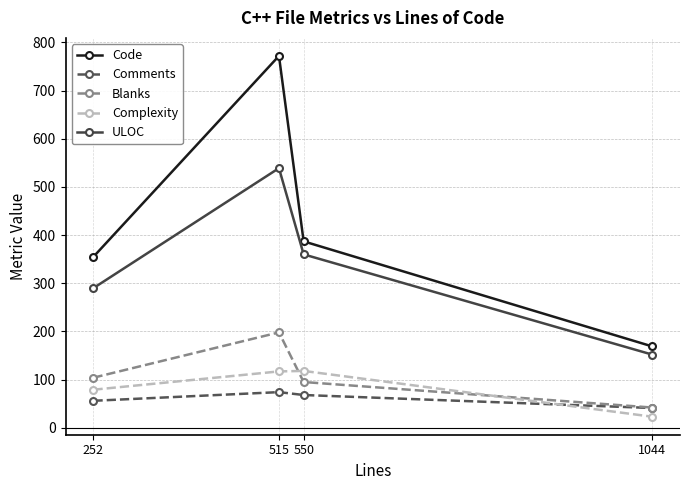

Which category has the lowest value in the Complexity series?

1044